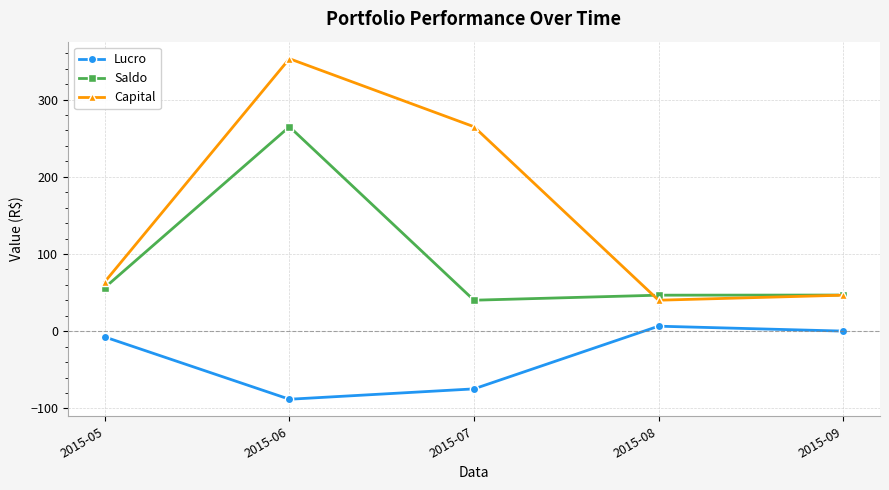

What is the total value across all series at 2015-07?

230.3